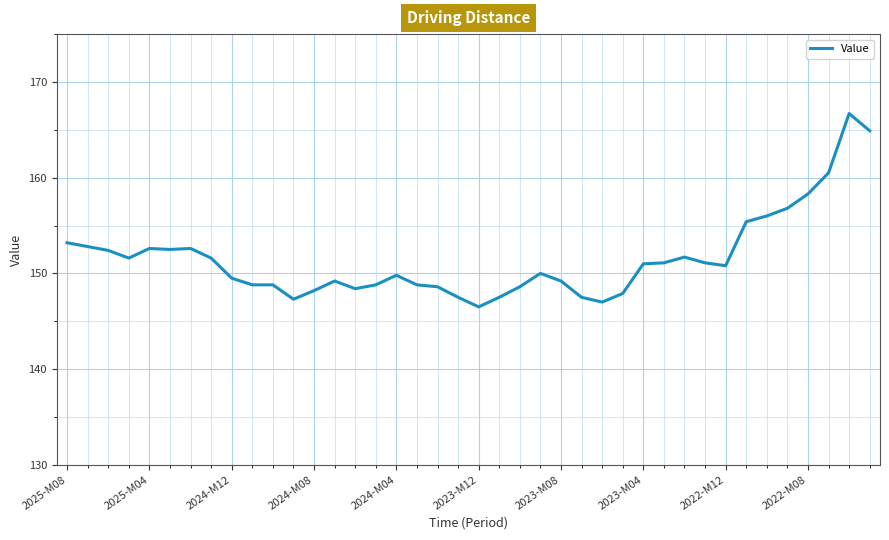

What is the difference between the maximum and minimum values?

20.2